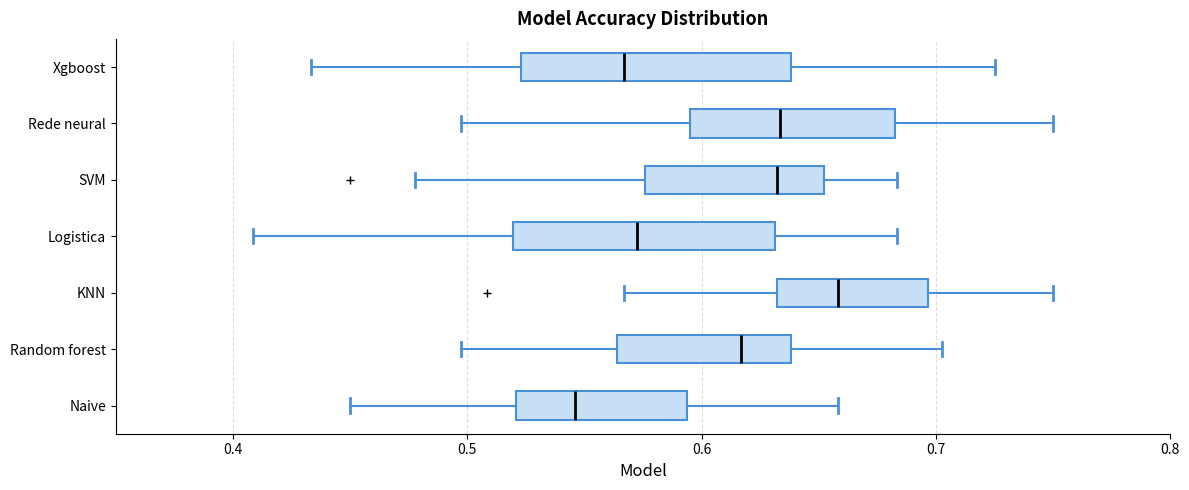

Reading bottom to top, transcribe this box plot: for each box, give where its median line is, the range the box spans, and where its two whiskers end, as read against the x-axis. The values are not printed on the chart, so give them approximately, as read against the axis.

Naive: median 0.55, box 0.52 to 0.59, whiskers 0.45 to 0.66
Random forest: median 0.62, box 0.56 to 0.64, whiskers 0.50 to 0.70
KNN: median 0.66, box 0.63 to 0.70, whiskers 0.57 to 0.75
Logistica: median 0.57, box 0.52 to 0.63, whiskers 0.41 to 0.68
SVM: median 0.63, box 0.58 to 0.65, whiskers 0.48 to 0.68
Rede neural: median 0.63, box 0.60 to 0.68, whiskers 0.50 to 0.75
Xgboost: median 0.57, box 0.52 to 0.64, whiskers 0.43 to 0.73